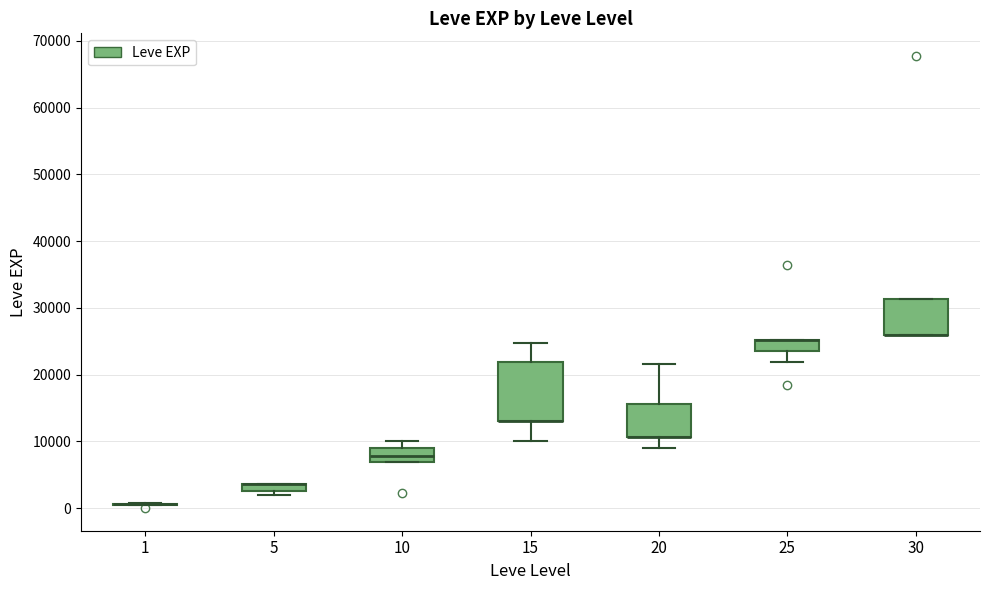

Comparing the boxes themselves (not the whiskers), which one is the tallest?

15